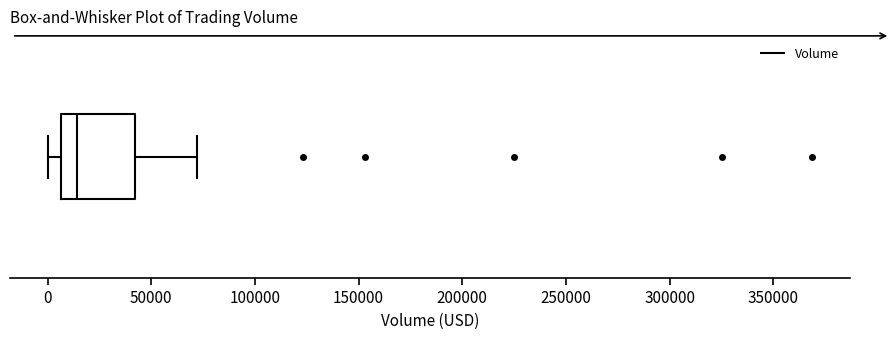

Where is the left edge of the box on the x-axis? The values are not printed on the chart, so give them approximately, as read against the axis.

5000